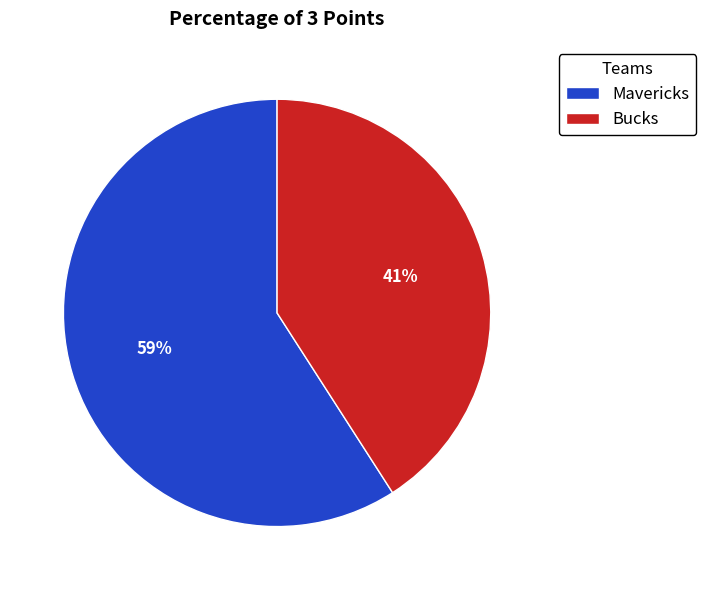

Combined, do Mavericks and Bucks account for over 50%?

Yes